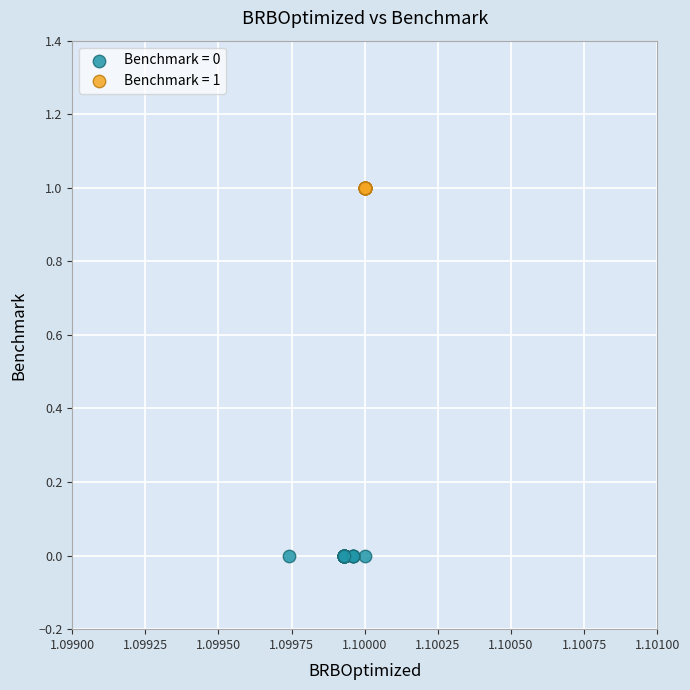

Which series reaches the maximum Y coordinate?

Benchmark = 1